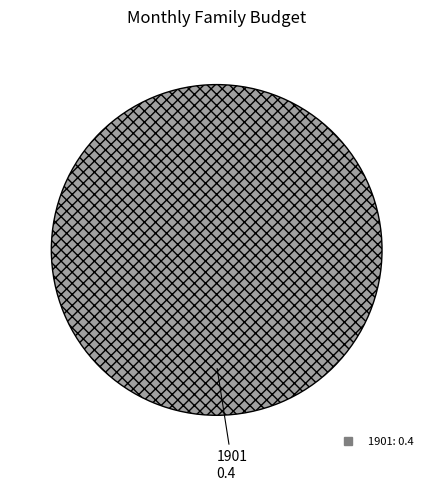

Is there a majority slice in this chart?

Yes